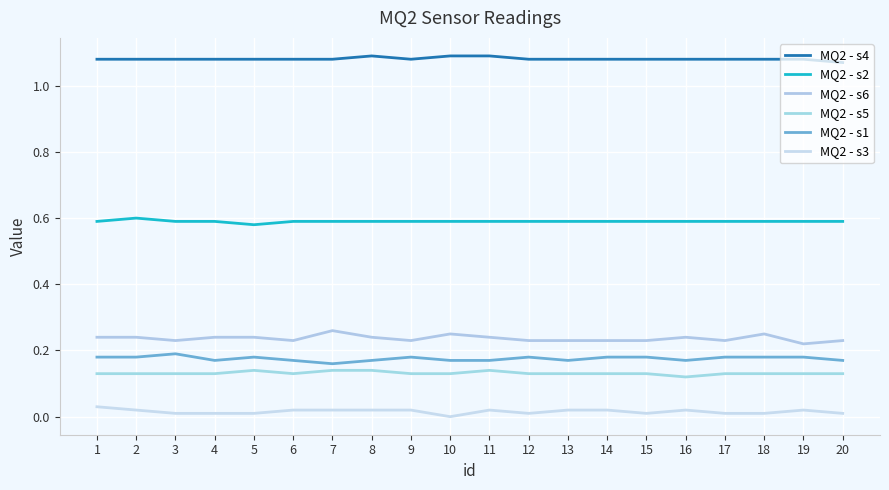

The MQ2 - s4 series shows 0.6 at 18. True or false?

False